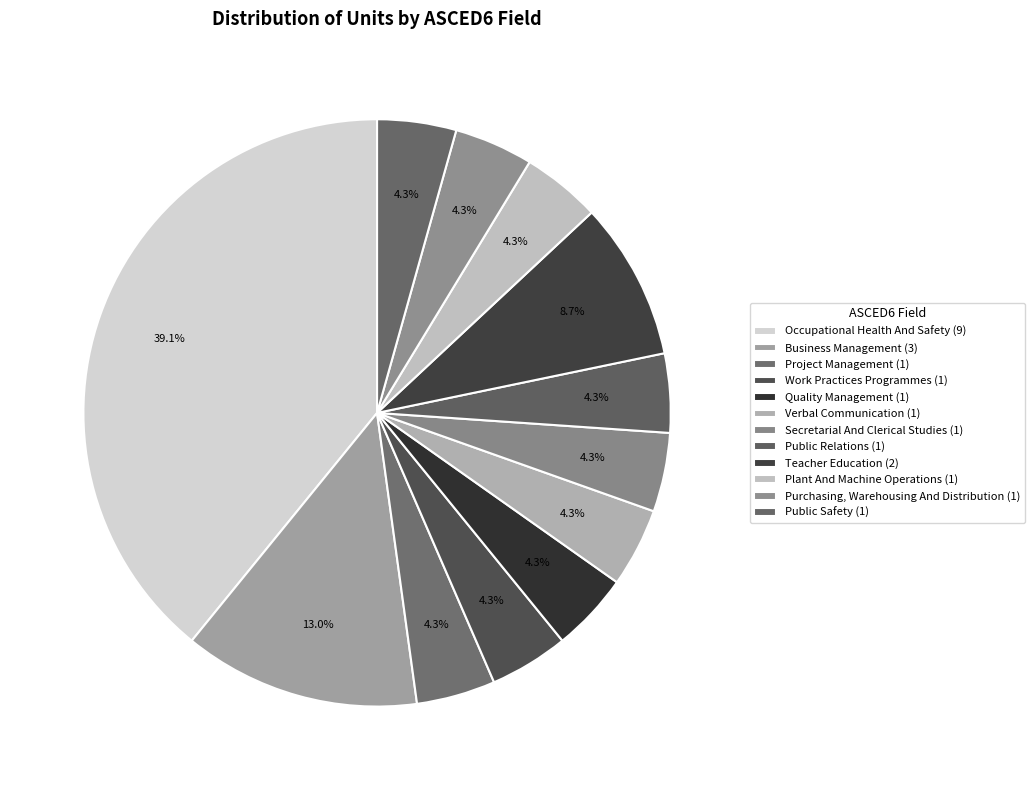

Rank the categories by value from lowest to highest.

Project Management, Work Practices Programmes, Quality Management, Verbal Communication, Secretarial And Clerical Studies, Public Relations, Plant And Machine Operations, Purchasing, Warehousing And Distribution, Public Safety, Teacher Education, Business Management, Occupational Health And Safety